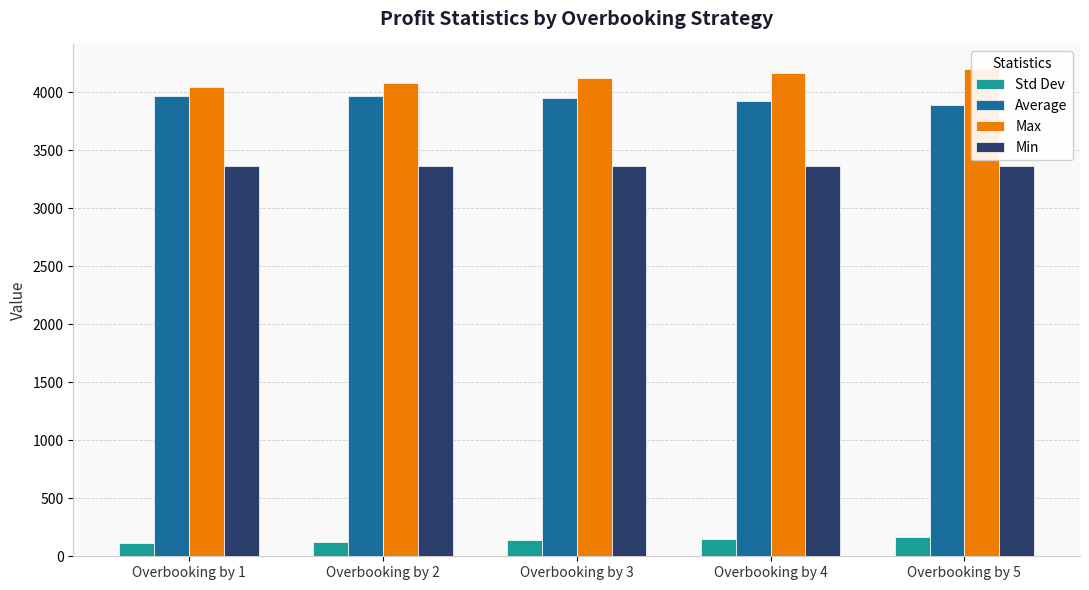

What is the difference between the Std Dev values at Overbooking by 1 and Overbooking by 3?

22.8